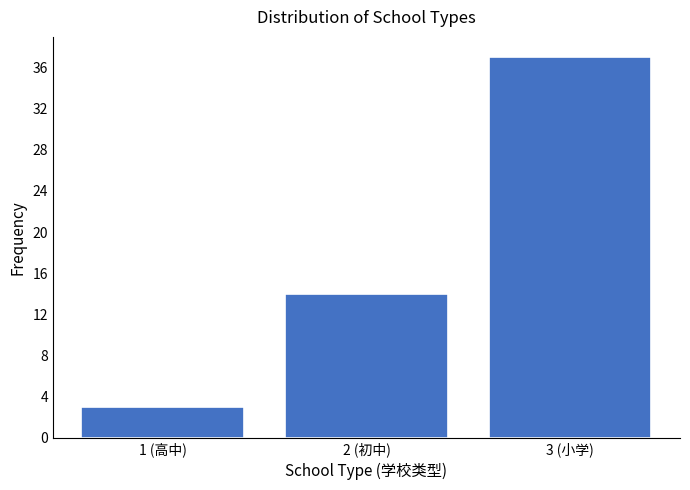

Reading left to right, what are all the values shown in this chart?

3	14	37